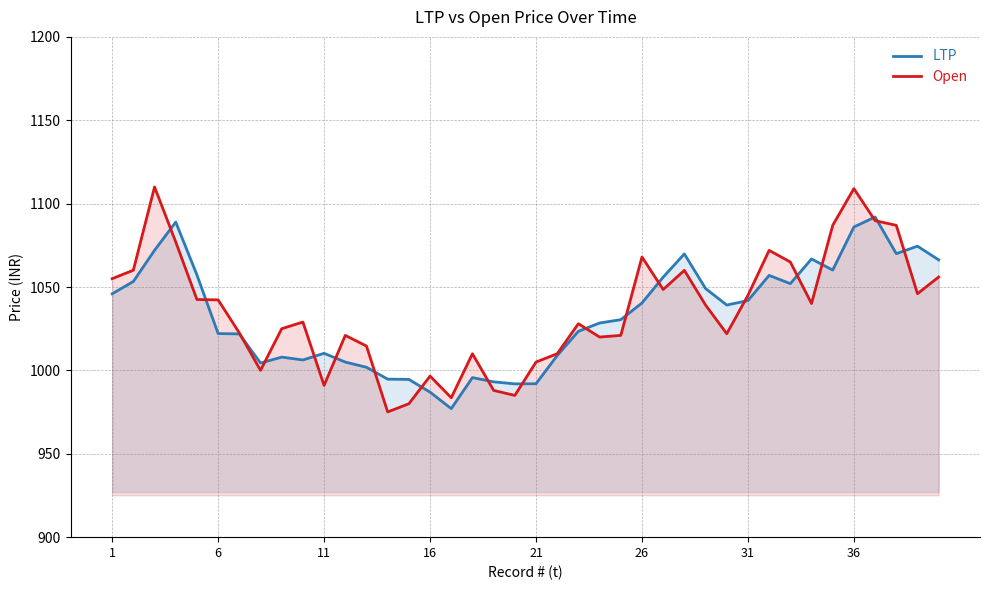

Does the chart display data point markers on the line(s)?

No